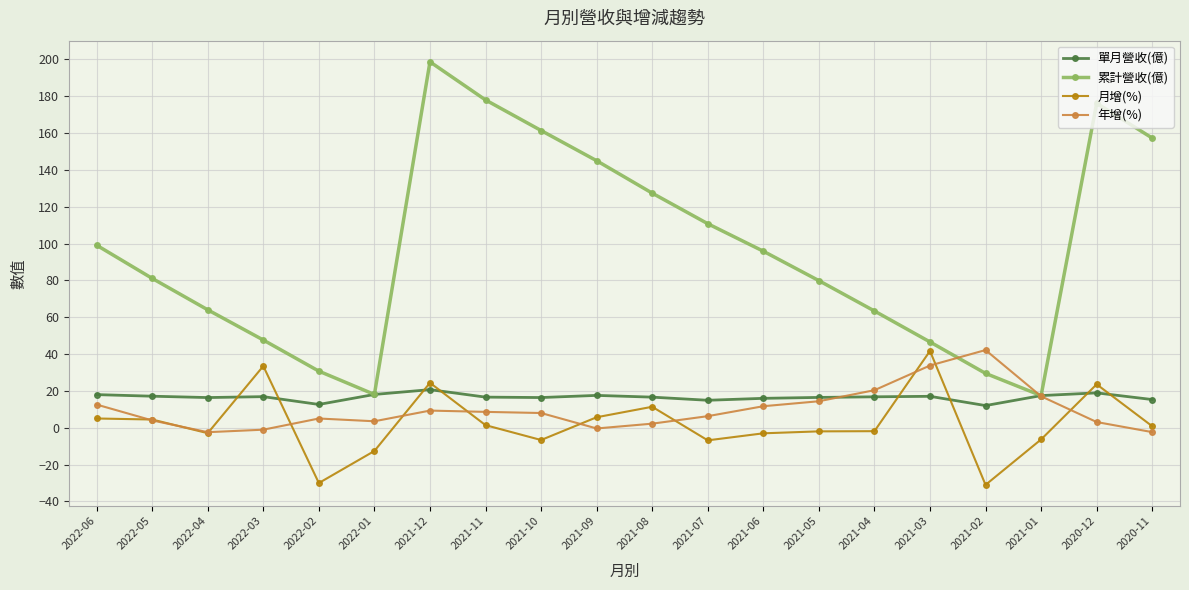

What are all the series names shown in the legend?

單月營收(億), 累計營收(億), 月增(%), 年增(%)